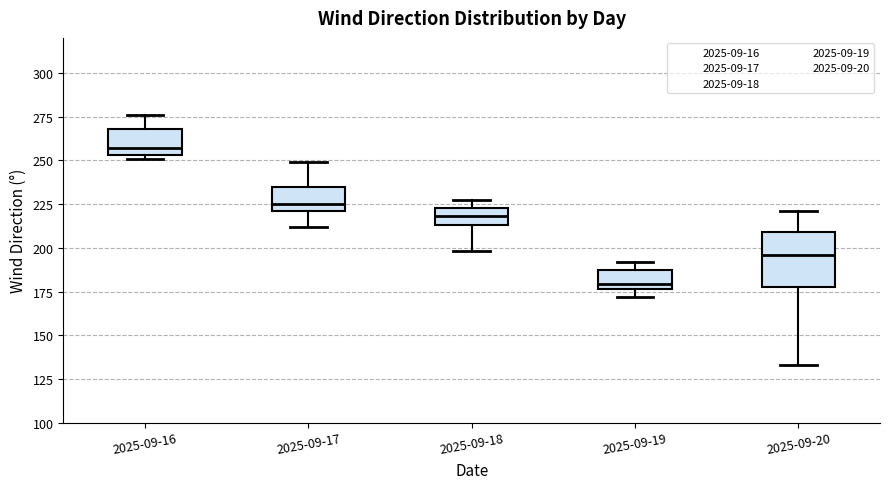

Where does the upper whisker of the box for 2025-09-17 end on the y-axis? The values are not printed on the chart, so give them approximately, as read against the axis.

250